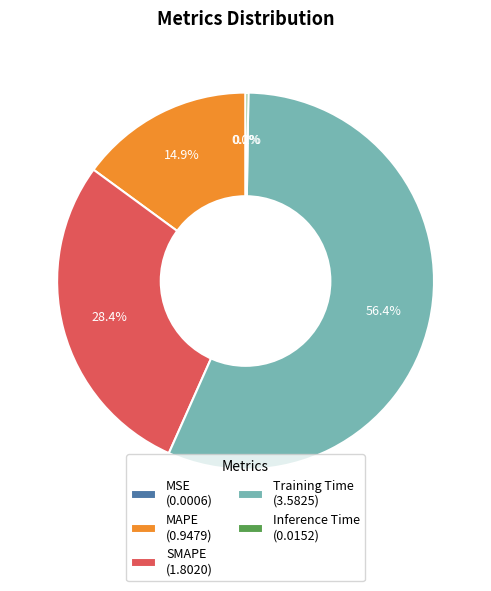

Is there any slice that represents more than half of the pie?

Yes